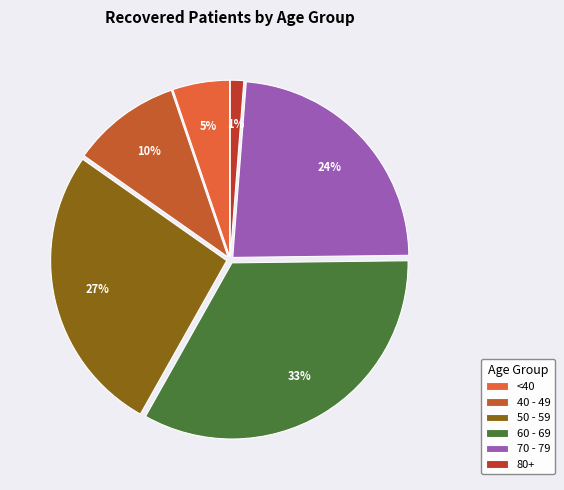

How many slices are in this pie chart?

6